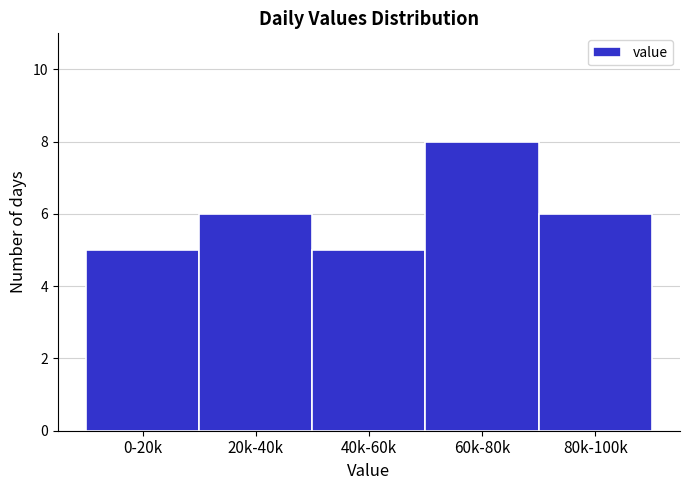

Reading left to right, what are all the values shown in this chart?

5	6	5	8	6